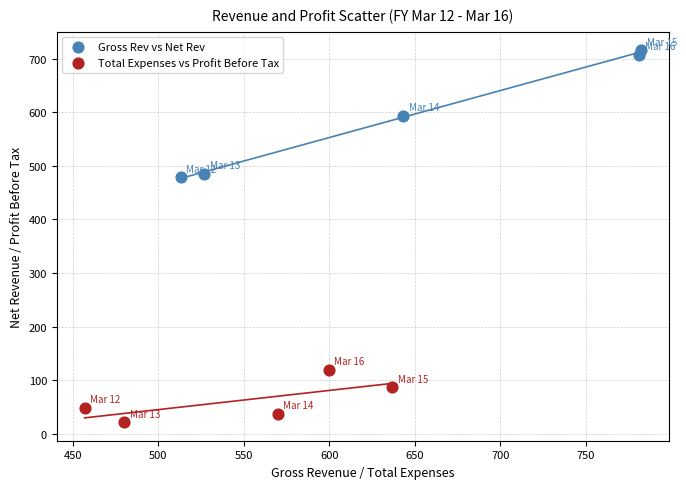

What are all the series names shown in the legend?

Gross Rev vs Net Rev, Total Expenses vs Profit Before Tax